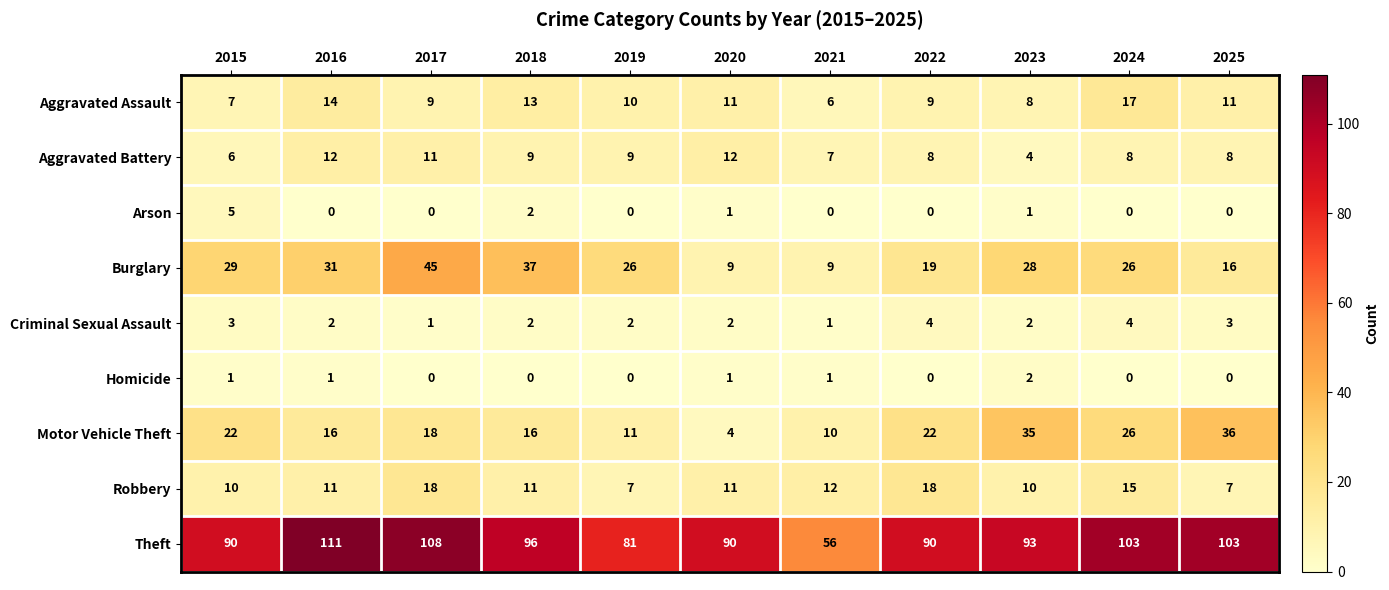

What is the maximum value shown in the chart?

111